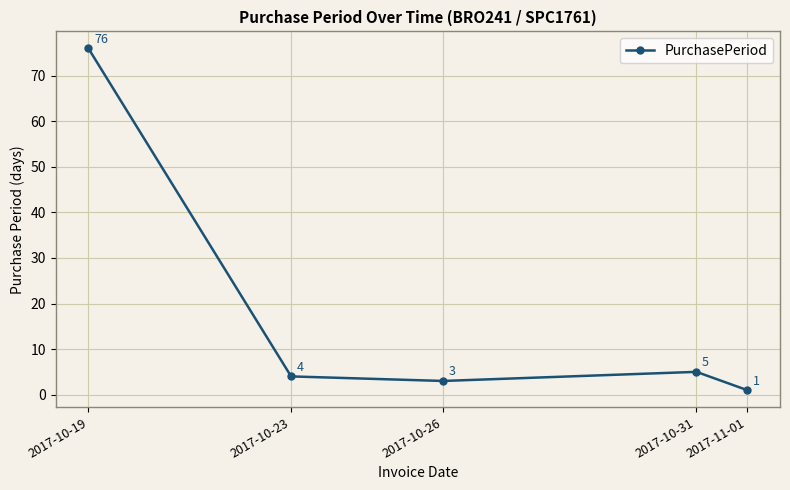

Is it true that the value at 2017-10-19 is 123?

False